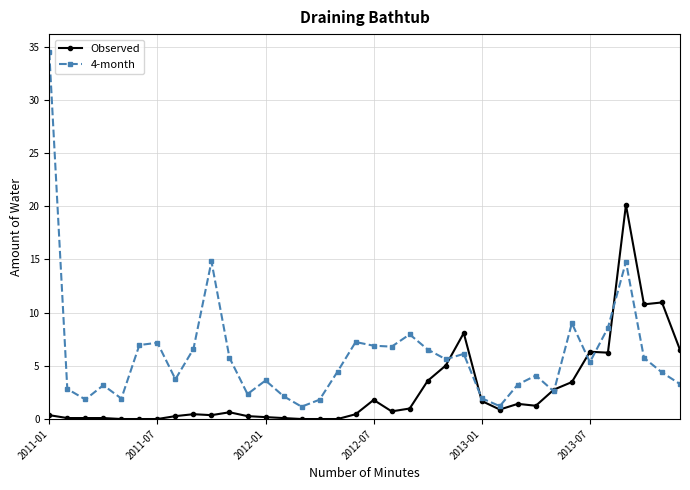

Which series has the largest range (max minus min)?

4-month